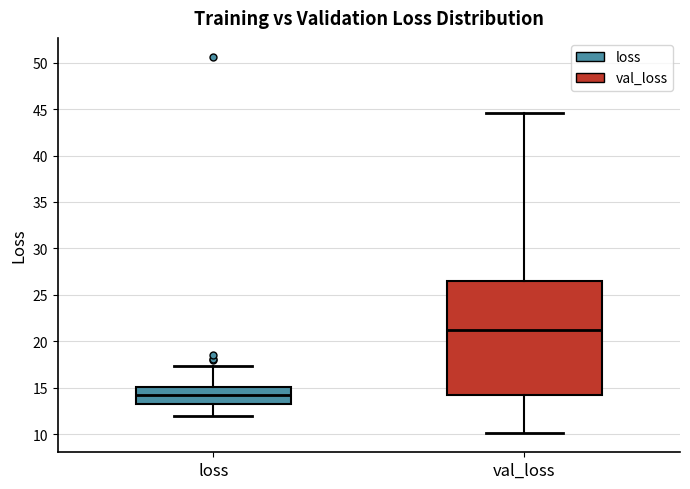

Reading left to right, read every box against the y-axis: the position of its median line, the range the box covers, and the ends of its whiskers. The values are not printed on the chart, so give them approximately, as read against the axis.

loss: median 14.0, box 13.5 to 15.0, whiskers 12.0 to 17.5
val_loss: median 21.0, box 14.0 to 26.5, whiskers 10.0 to 44.5